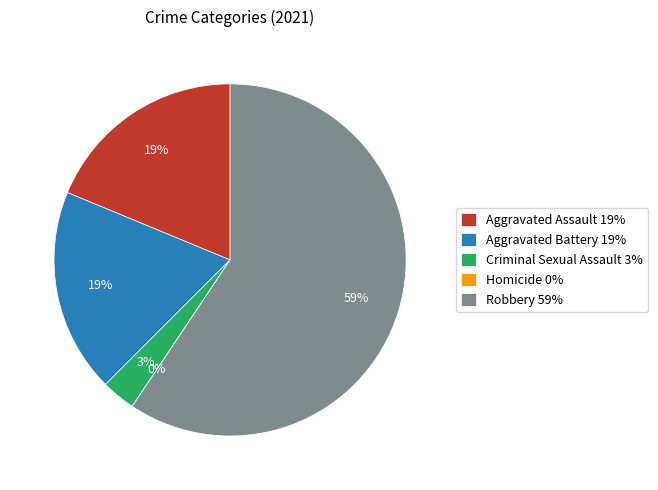

Combined, do Aggravated Assault and Robbery account for over 50%?

Yes